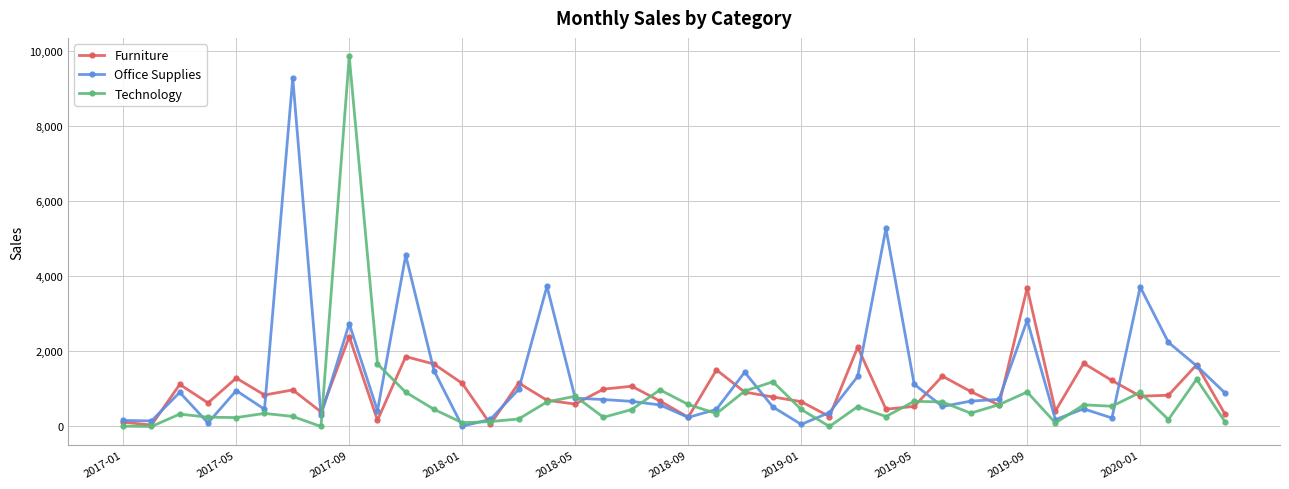

How many values in the Office Supplies series are below 717?

20